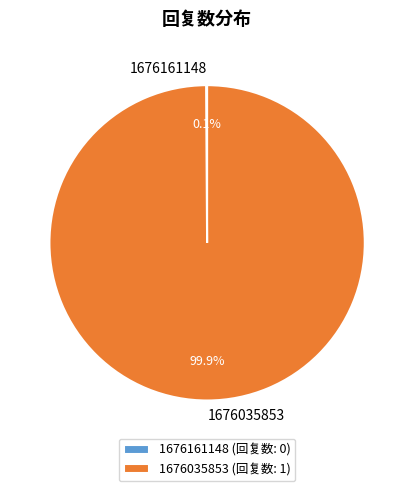

Is there a majority slice in this chart?

Yes